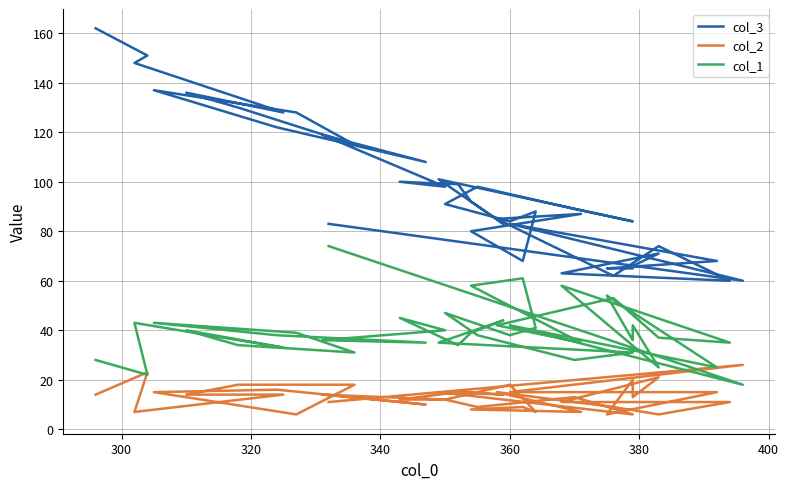

True or false: col_3 and col_1 cross at least once.

False